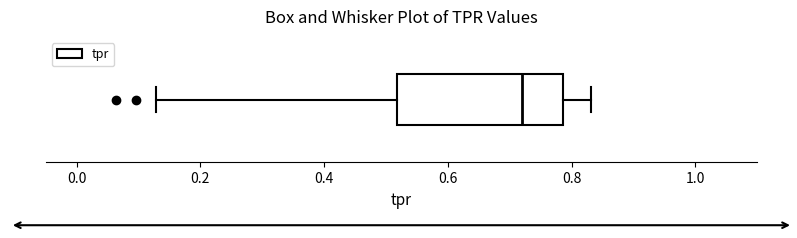

Transcribe this box plot: give where the median line is, the range the box spans, and where the two whiskers end, as read against the x-axis. The values are not printed on the chart, so give them approximately, as read against the axis.

median 0.72, box 0.52 to 0.78, whiskers 0.12 to 0.84